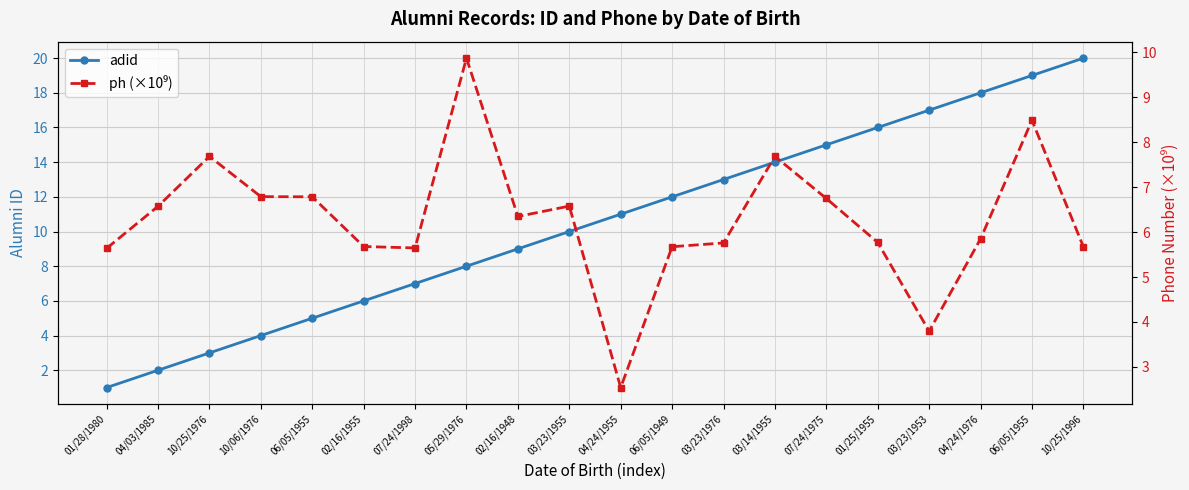

Is the value of adid at 06/05/1955 greater than the value of ph (×10⁹) at 04/24/1955?

Yes